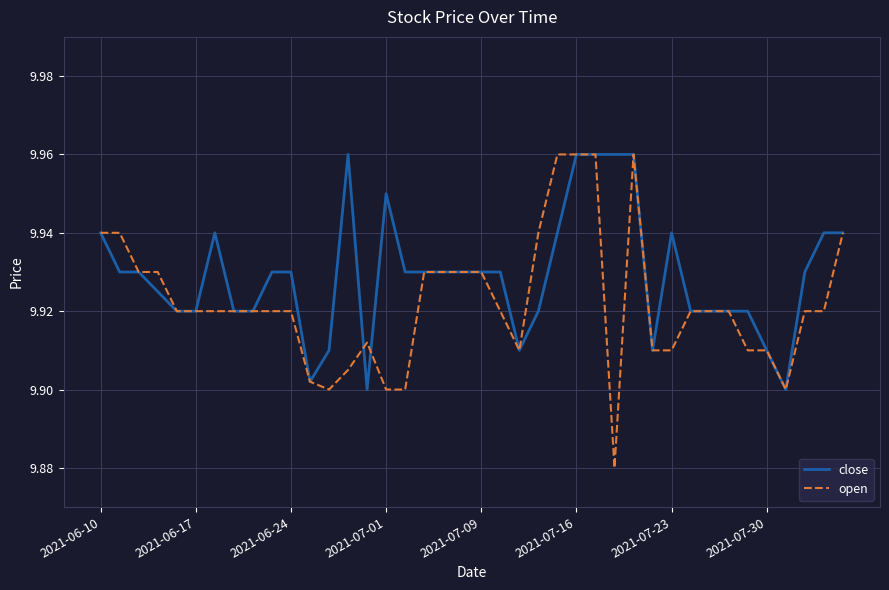

Which series has the widest spread of values?

open